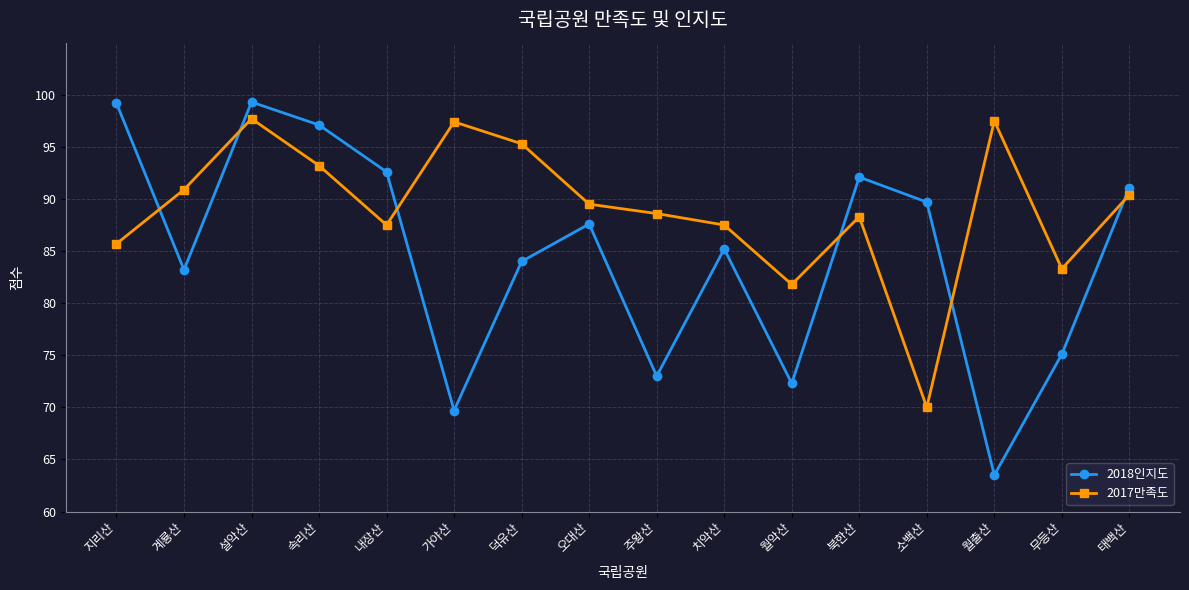

True or false: 2018인지도 has more than 2 points higher than both neighbors.

True